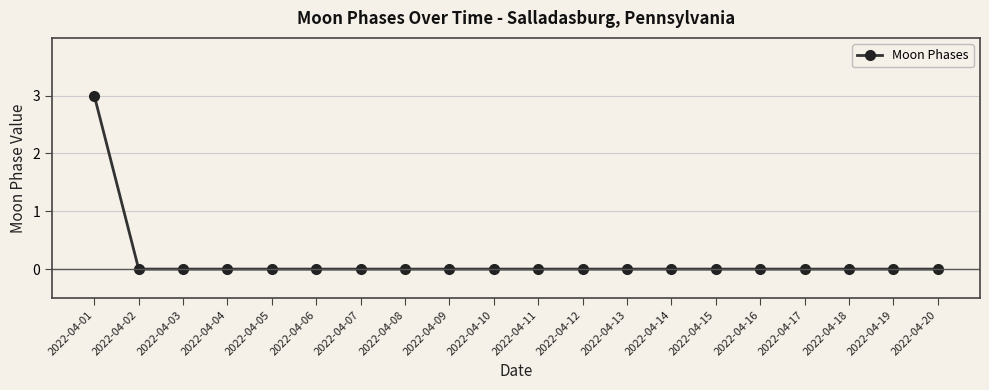

What is the maximum value shown in the chart?

3